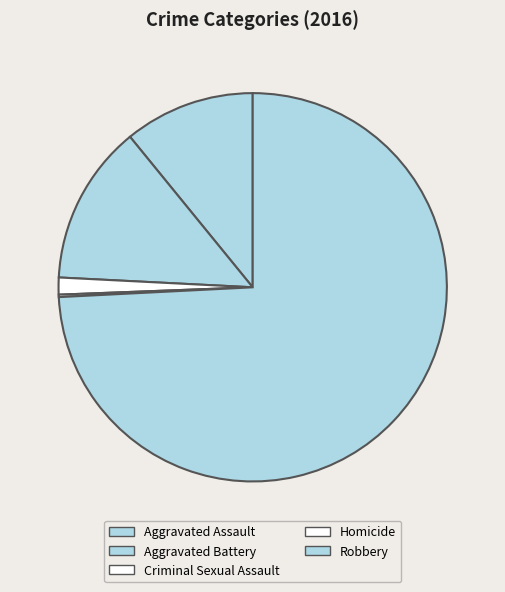

Count the number of slices in the pie.

5